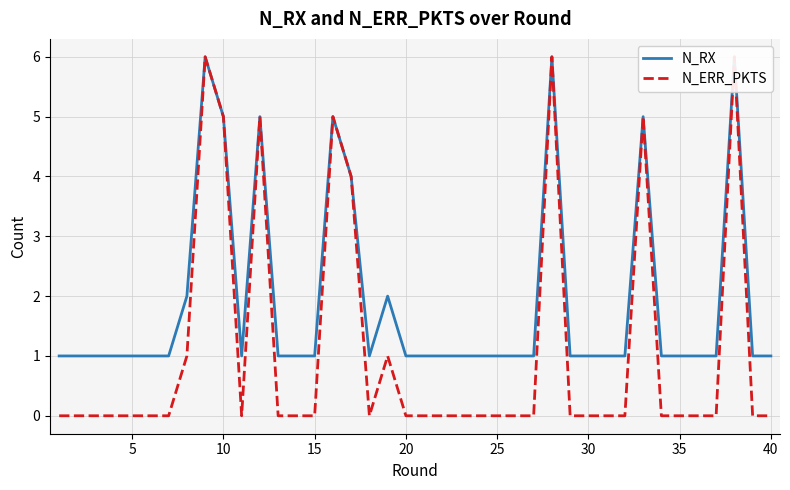

What is the value of the N_RX point at the 34th from the left?

1